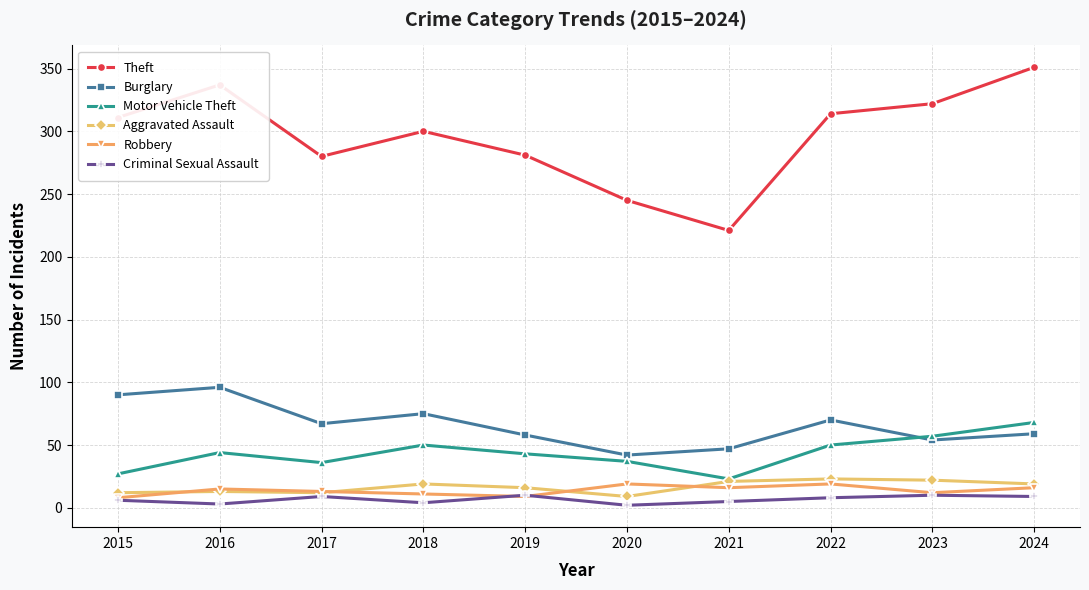

Does the chart display data point markers on the line(s)?

Yes